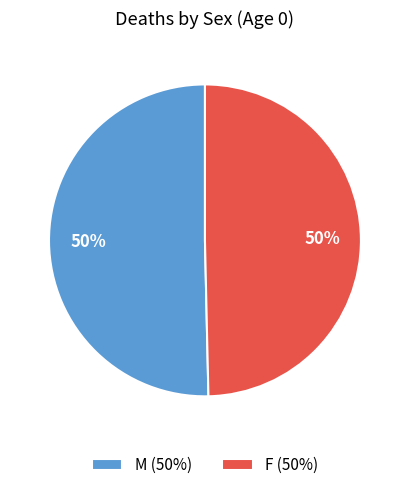

The F slice represents 41% of the pie. True or false?

False